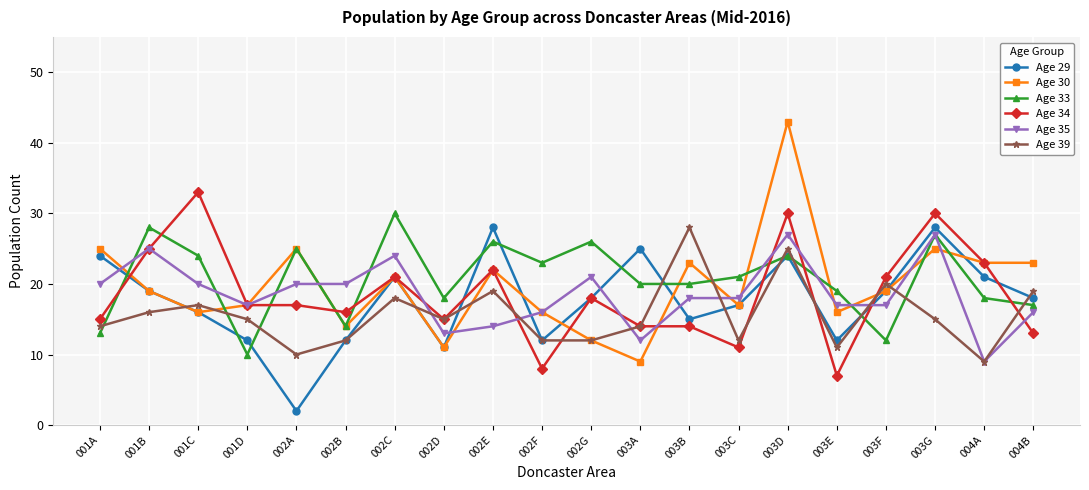

How many interior local peaks does the Age 39 series have?

6